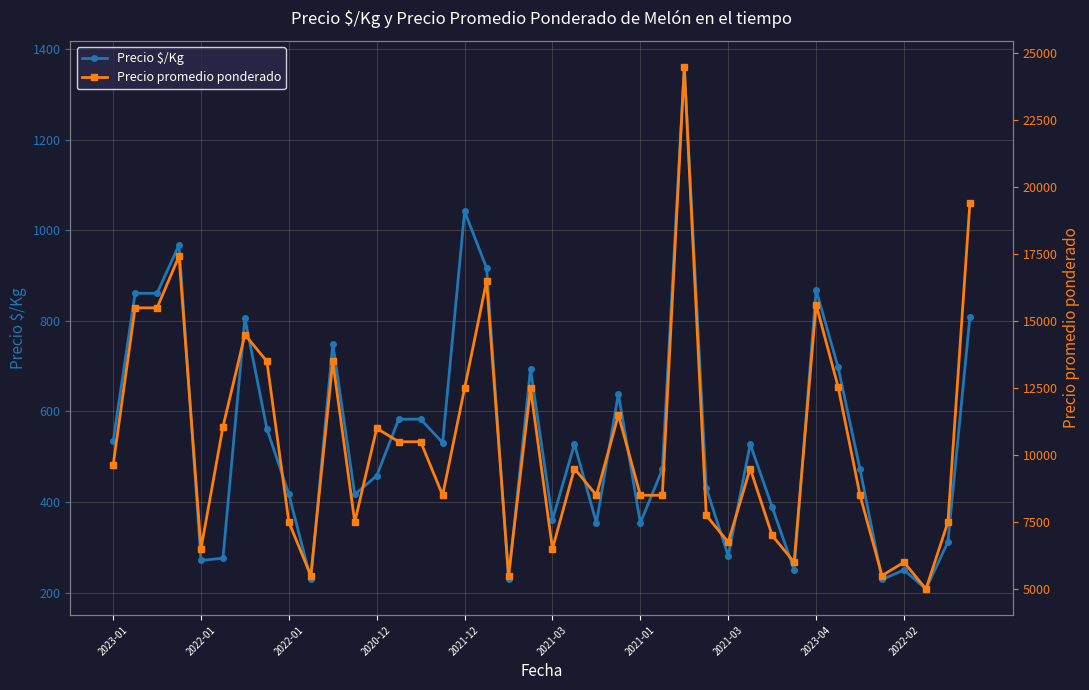

True or false: Precio promedio ponderado and Precio $/Kg cross at least once.

False